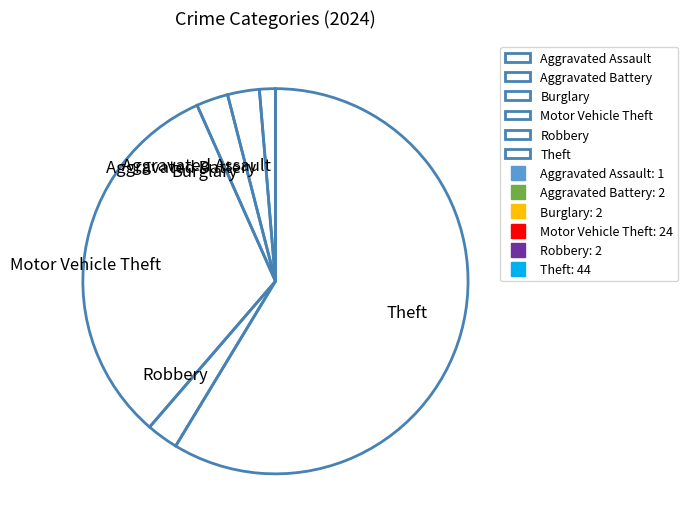

Which category has the biggest portion of the pie?

Theft